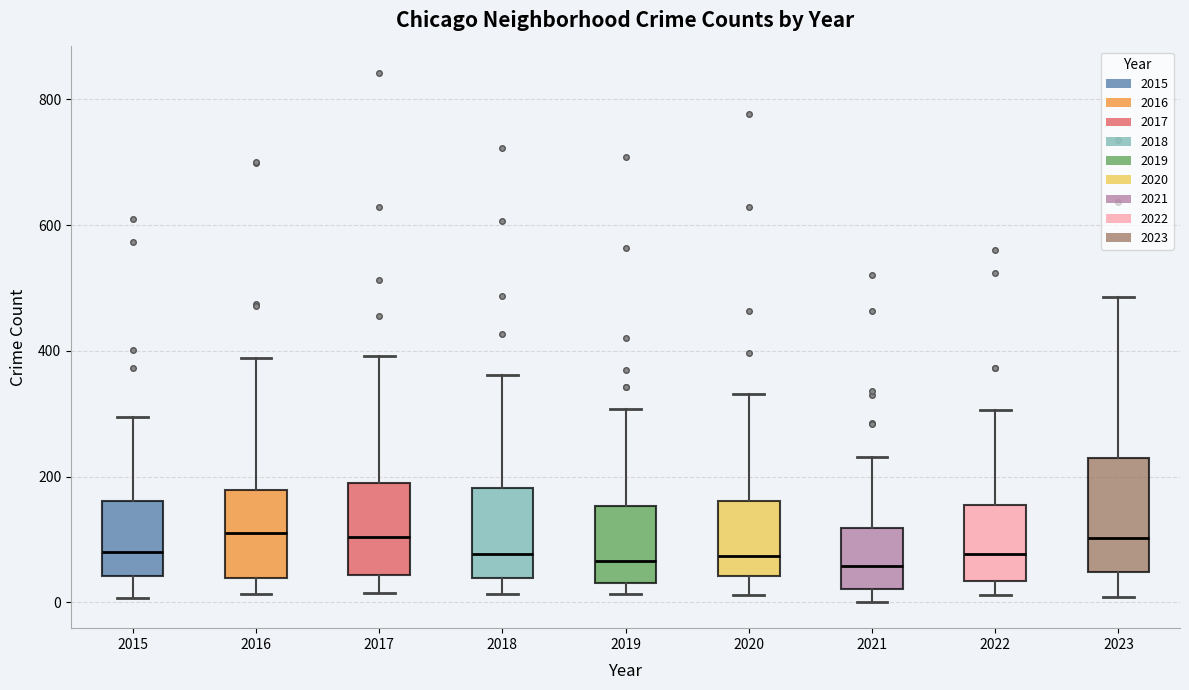

Where does the median line of the box at x = 2021 sit on the y-axis? The values are not printed on the chart, so give them approximately, as read against the axis.

60